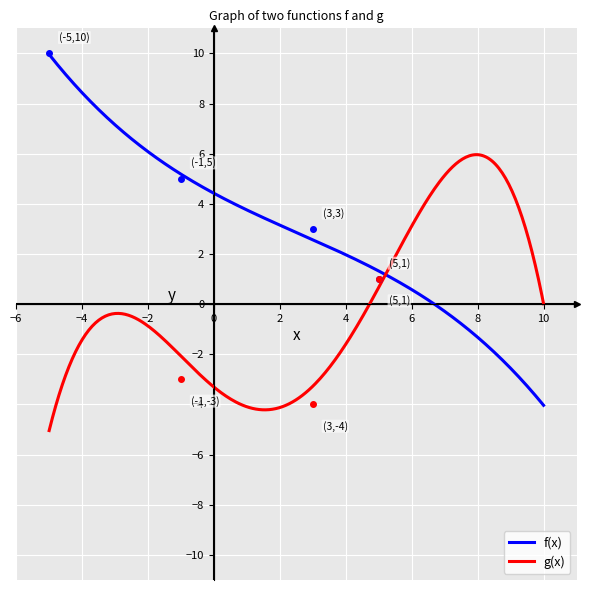

What is the maximum value shown in the chart?

10.0